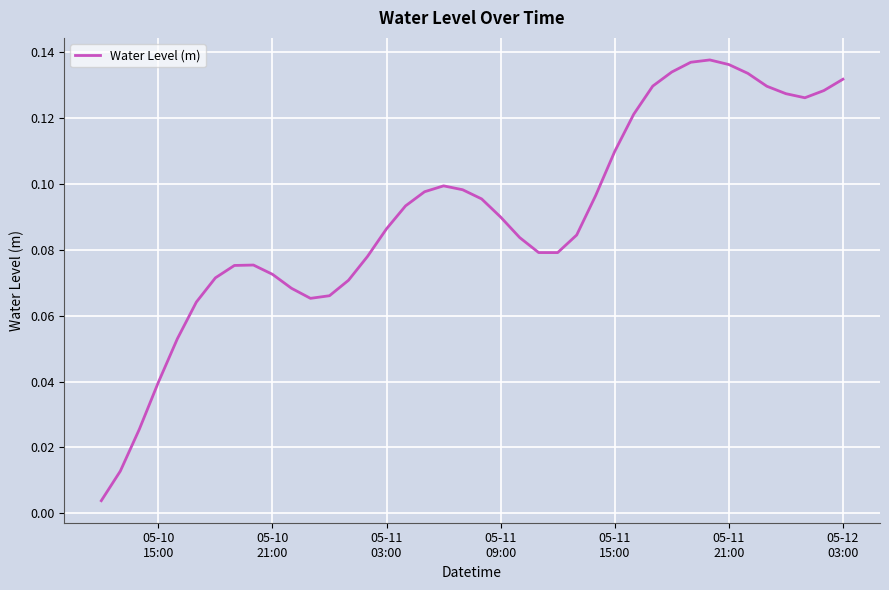

How many categories are shown in the chart?

40